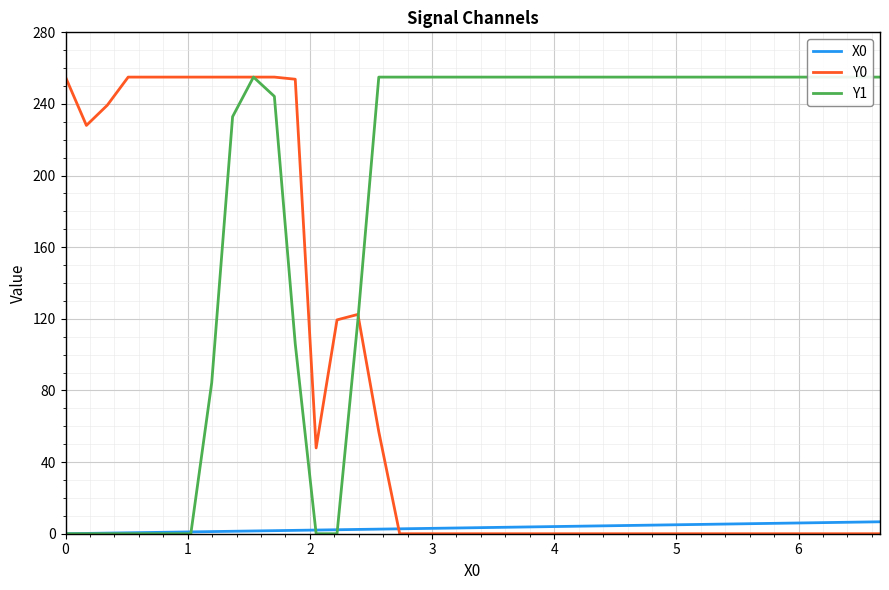

What is the highest value of the Y0 series?

255.0